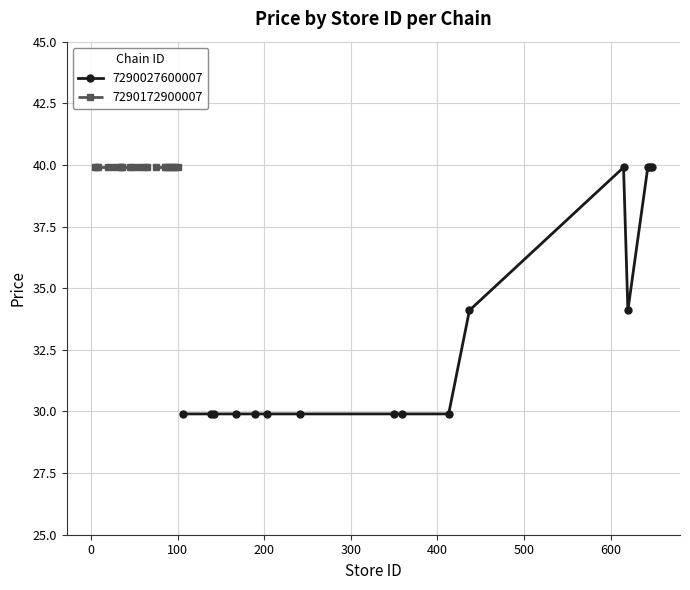

True or false: the data shows 20.3 at 700.

False